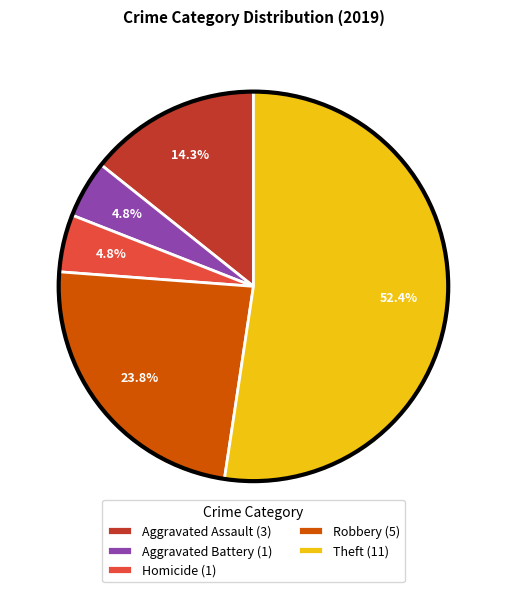

Is there any slice that represents more than half of the pie?

Yes